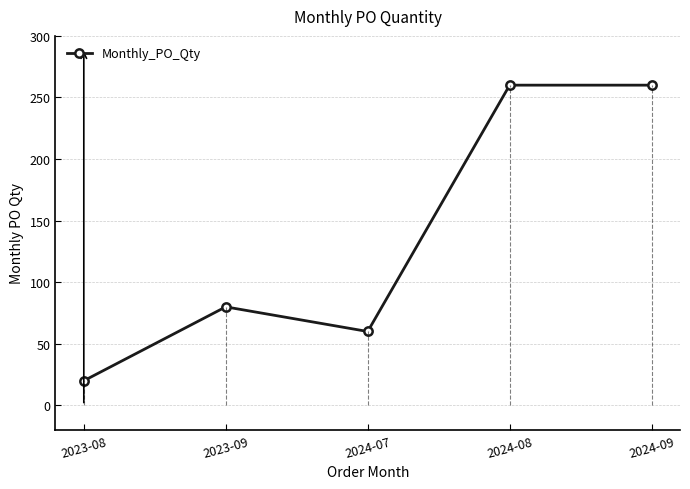

What is the average value?

136